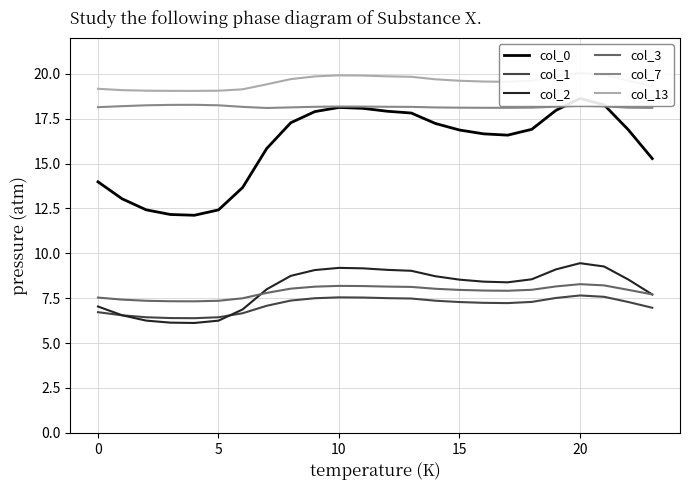

Count the col_7 values in the range 18 to 19.

24